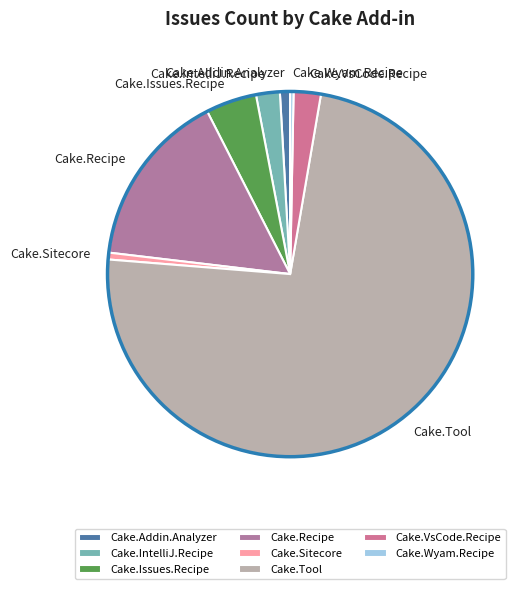

Which category has the biggest portion of the pie?

Cake.Tool